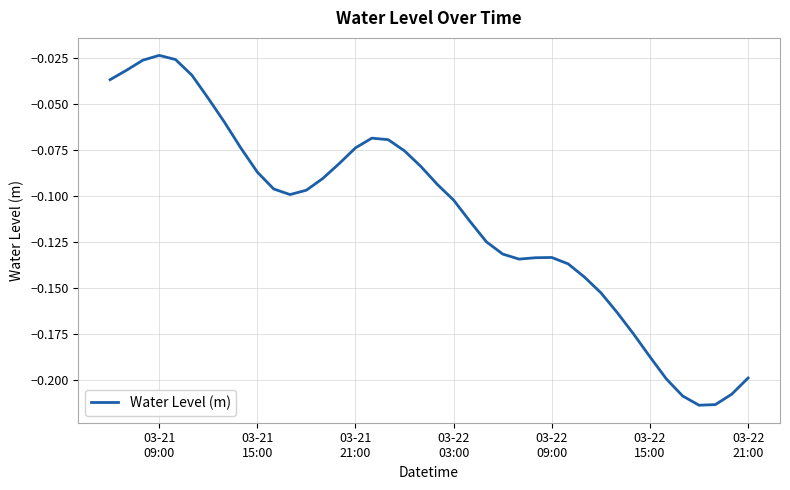

What is the sum of all values?

-4.5